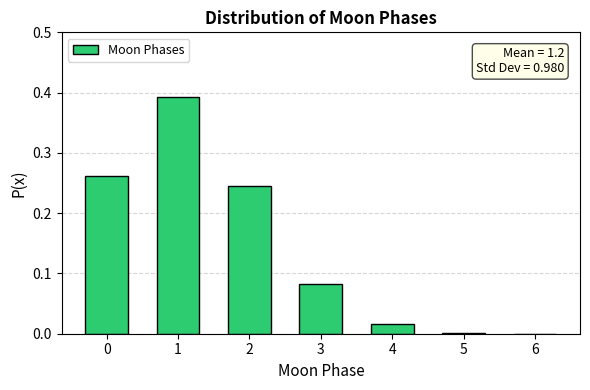

The value at 5 is 0.0. True or false?

True